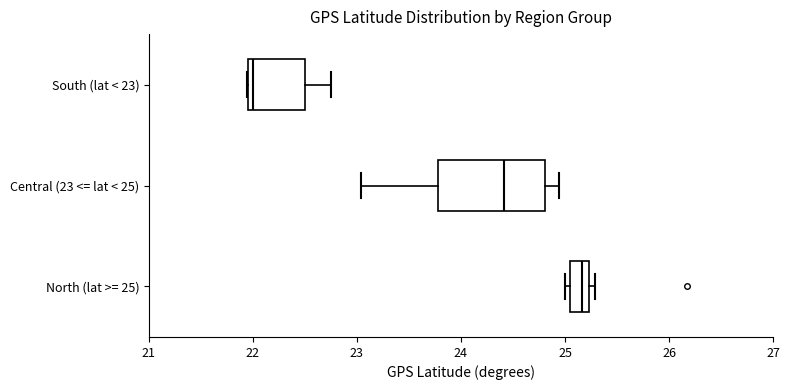

Reading bottom to top, transcribe this box plot: for each box, give where its median line is, the range the box spans, and where its two whiskers end, as read against the x-axis. The values are not printed on the chart, so give them approximately, as read against the axis.

North (lat >= 25): median 25.2 (inside the box), box 25.1 to 25.2, whiskers 25.0 to 25.3
Central (23 <= lat < 25): median 24.4, box 23.8 to 24.8, whiskers 23.0 to 24.9
South (lat < 23): median 22.0 (just right of the box's left edge), box 22.0 to 22.5, whiskers 21.9 to 22.8